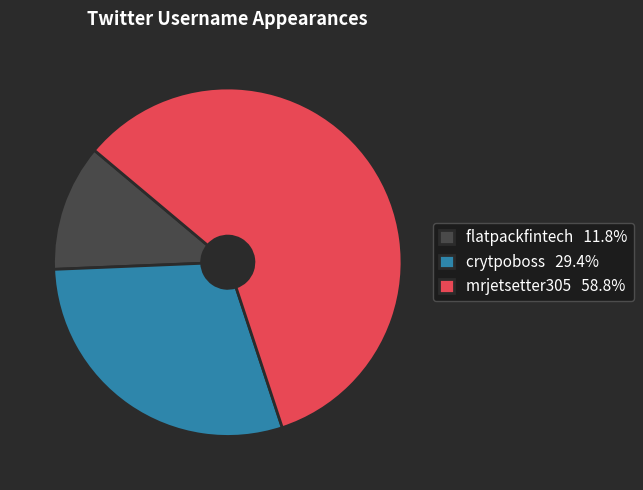

Do mrjetsetter305 58.8% and flatpackfintech 11.8% together represent more than half of the pie?

Yes